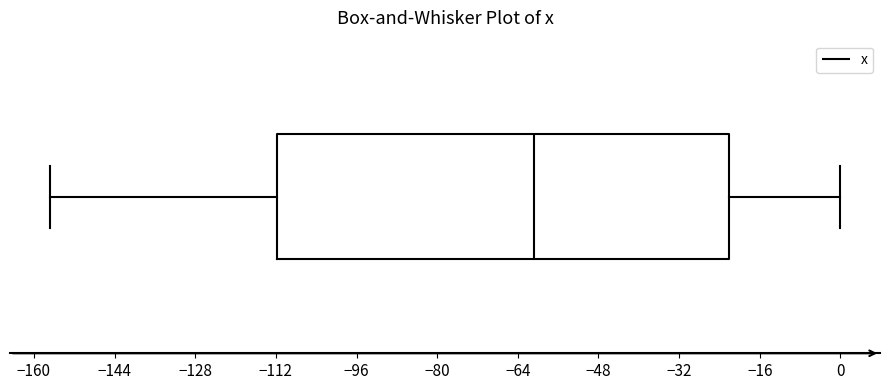

Read this box plot against the x-axis: the position of the median line, the range covered by the box, and the ends of both whiskers. The values are not printed on the chart, so give them approximately, as read against the axis.

median -60, box -112 to -22, whiskers -156 to 0